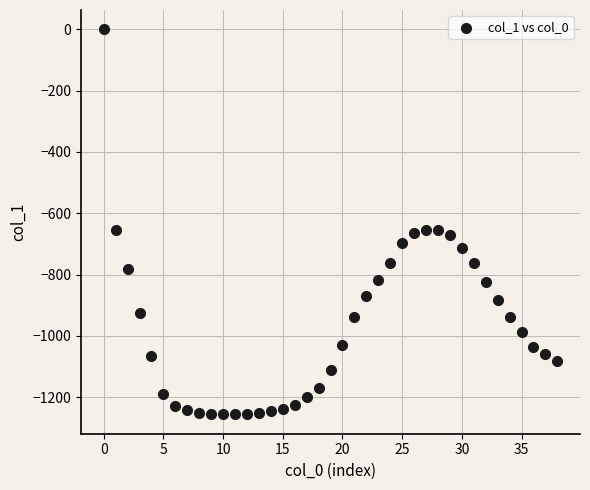

What is the range of Y values (max minus min)?

1256